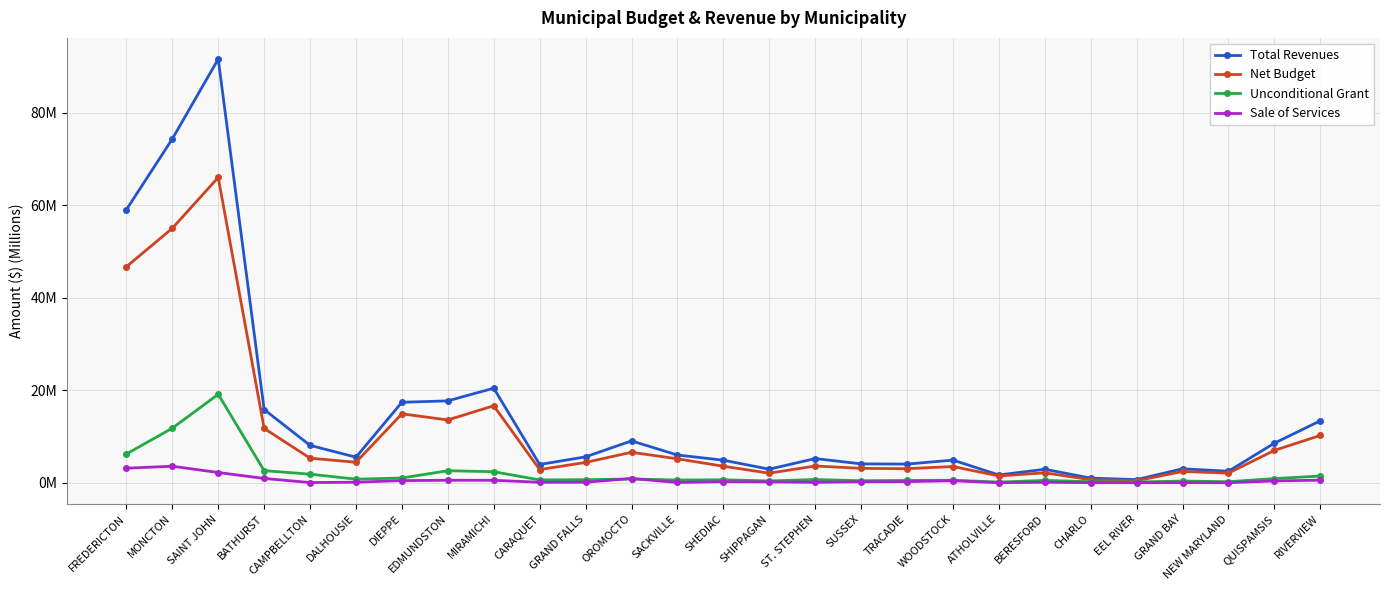

What are all the series names shown in the legend?

Total Revenues, Net Budget, Unconditional Grant, Sale of Services